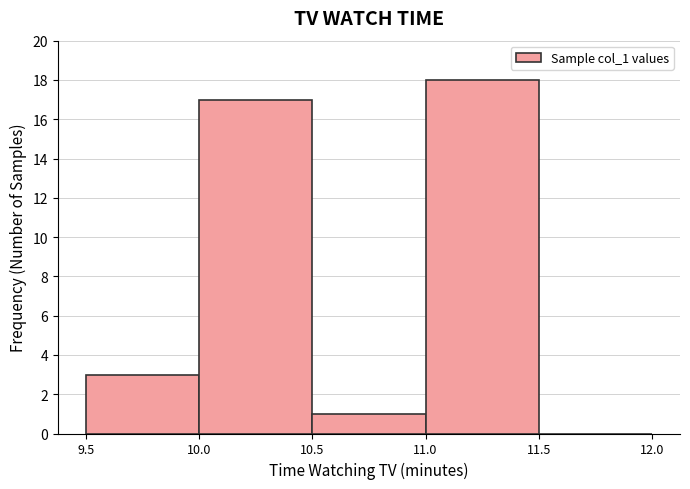

Reading left to right, list every bar in this chart as the range it spans on the x-axis followed by its height. The values are not printed on the chart, so give them approximately, as read against the axis.

9.5 to 10.0: 3
10.0 to 10.5: 17
10.5 to 11.0: 1
11.0 to 11.5: 18
11.5 to 12.0: 0